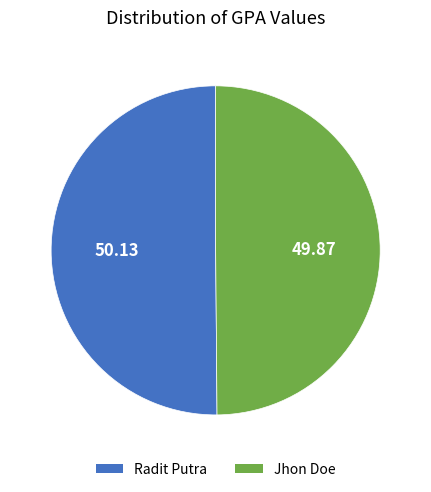

Do Radit Putra and Jhon Doe together represent more than half of the pie?

Yes